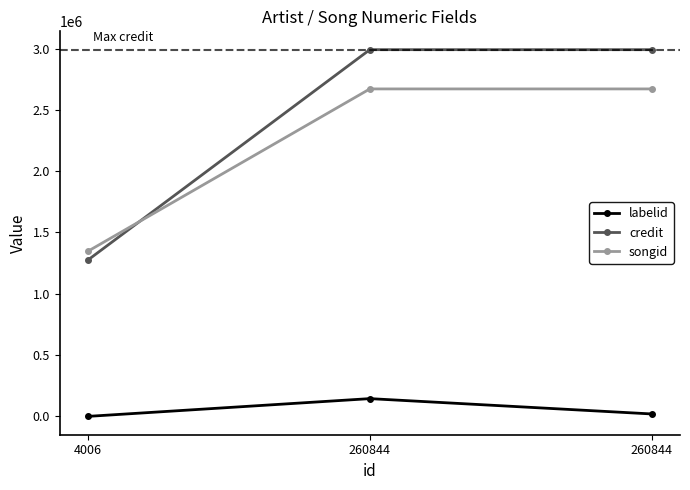

What are all the series names shown in the legend?

labelid, credit, songid